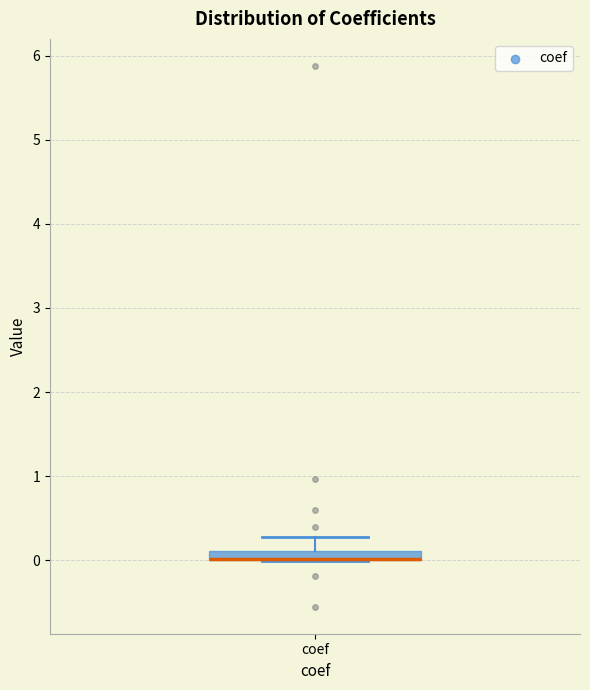

Where is the lower edge of the box for coef on the y-axis? The values are not printed on the chart, so give them approximately, as read against the axis.

0.0